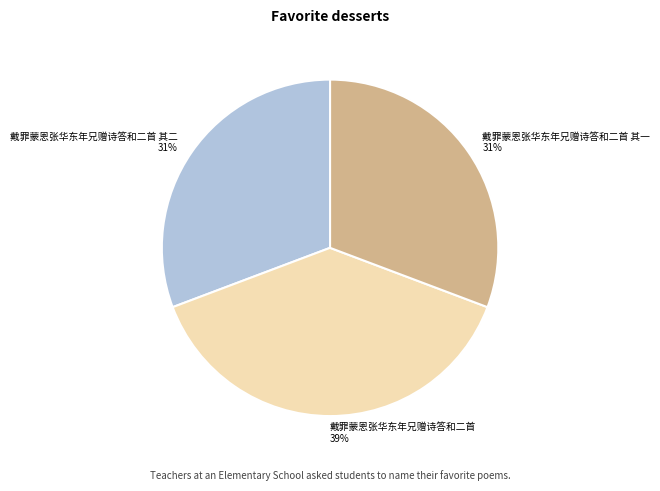

Does 戴罪蒙恩张华东年兄赠诗答和二首 其二 account for over 50% of the chart?

No